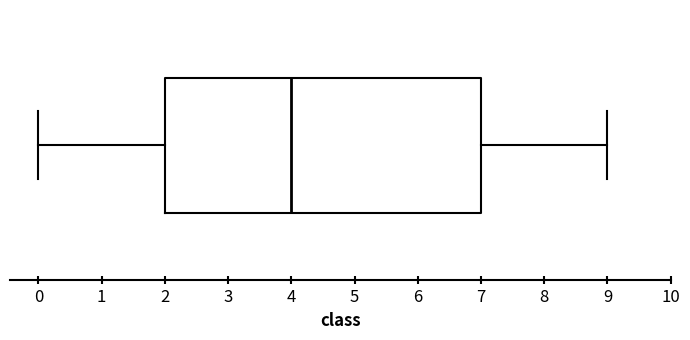

Where does the median line of the box sit on the x-axis? The values are not printed on the chart, so give them approximately, as read against the axis.

4